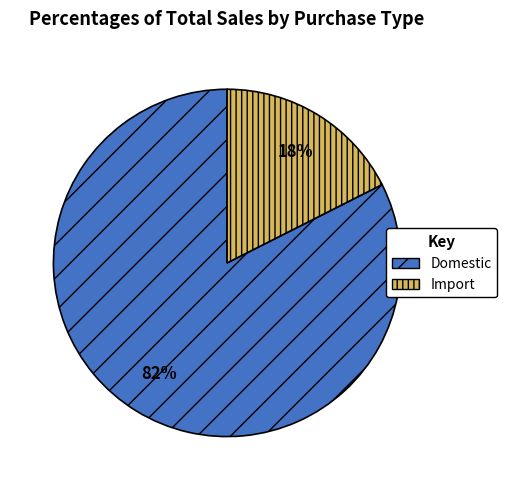

Rank the categories by value from highest to lowest.

Domestic, Import